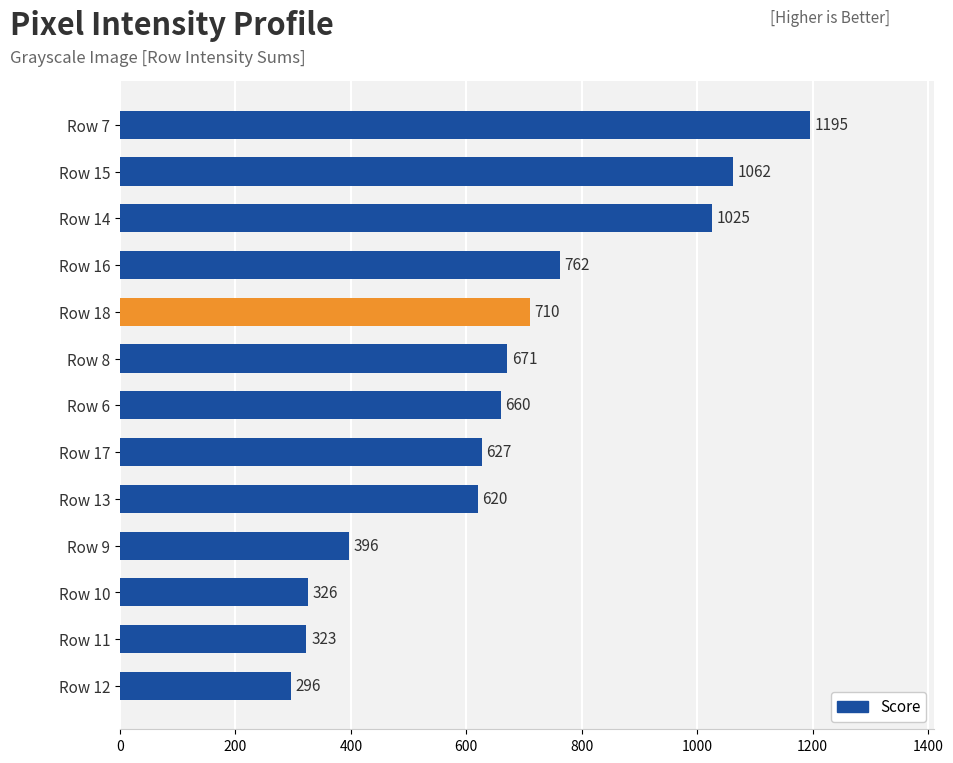

Approximately how many times larger is the value at Row 10 compared to Row 18?

0.5